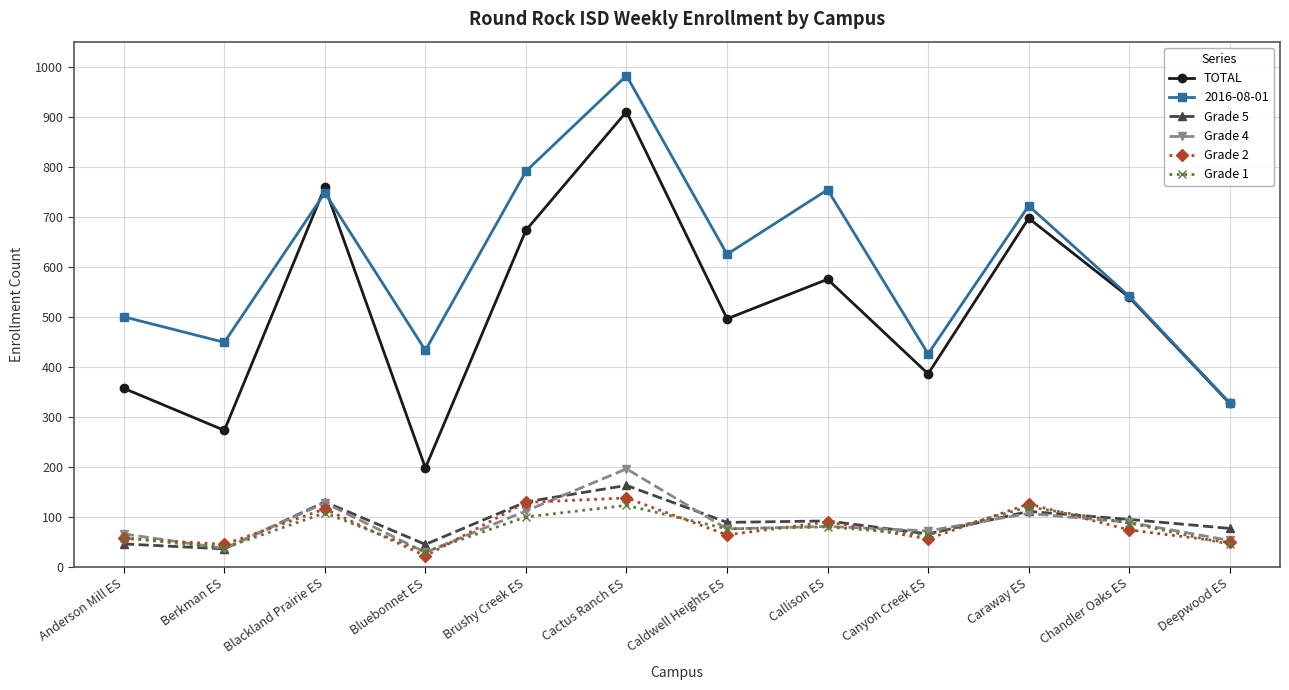

Is it true that Grade 4 equals 128 at Chandler Oaks ES?

False